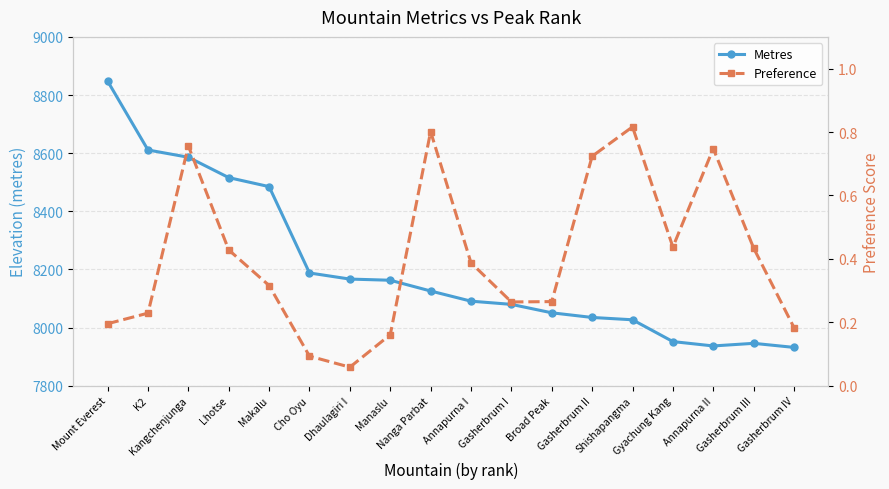

What is the maximum value for Metres?

8848